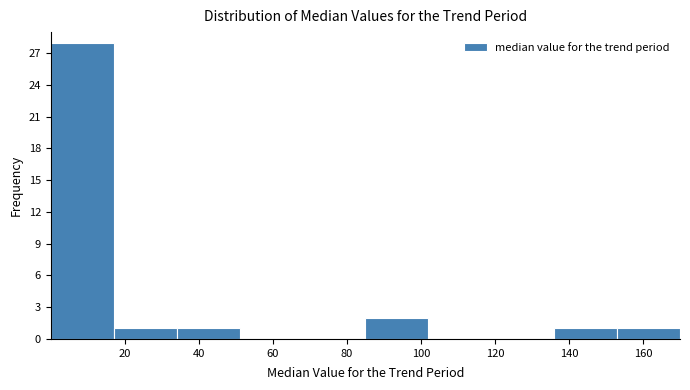

Reading left to right, transcribe this chart: for each bar, give the range it covers on the x-axis and its height. Neither the bar edges nor the heights are printed on the chart, so give them approximately, as read against the axes.

0 to 18: 28
18 to 34: 1
34 to 52: 1
52 to 68: 0
68 to 86: 0
86 to 102: 2
102 to 120: 0
120 to 136: 0
136 to 154: 1
154 to 170: 1